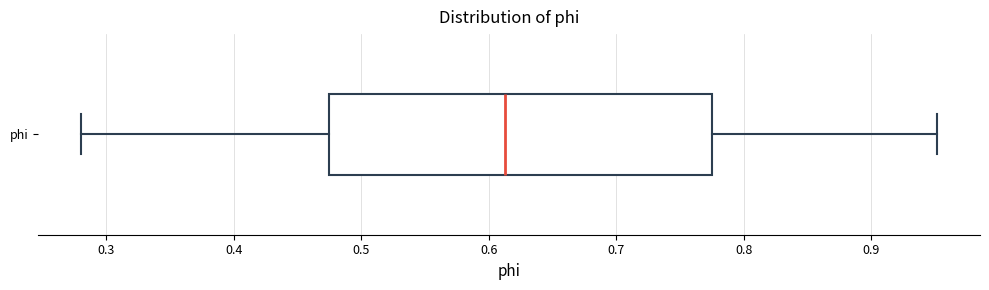

Where does the median line of the box for phi sit on the x-axis? The values are not printed on the chart, so give them approximately, as read against the axis.

0.61